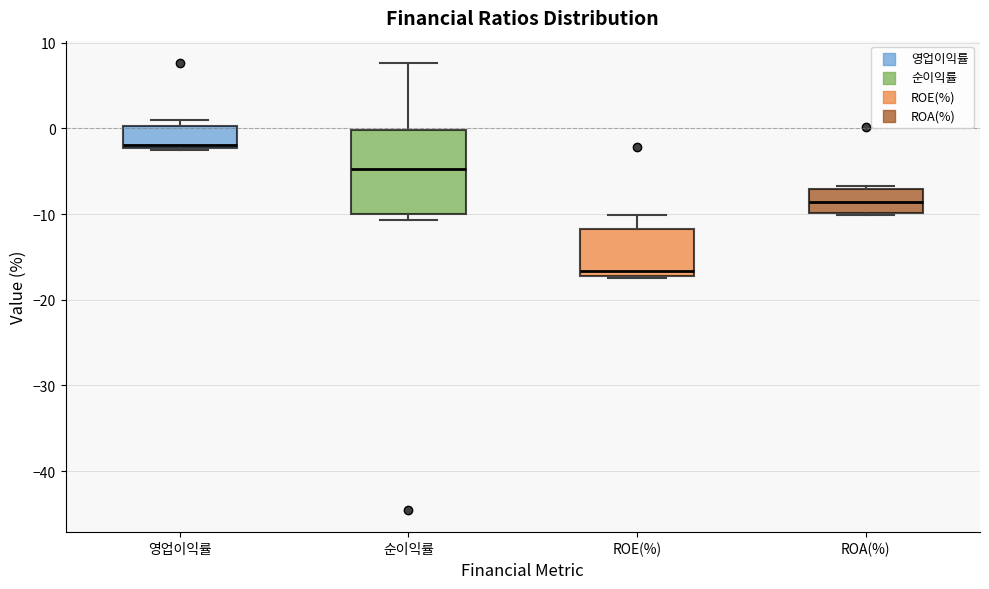

Which box is the tallest, from its lower edge to its upper edge?

순이익률